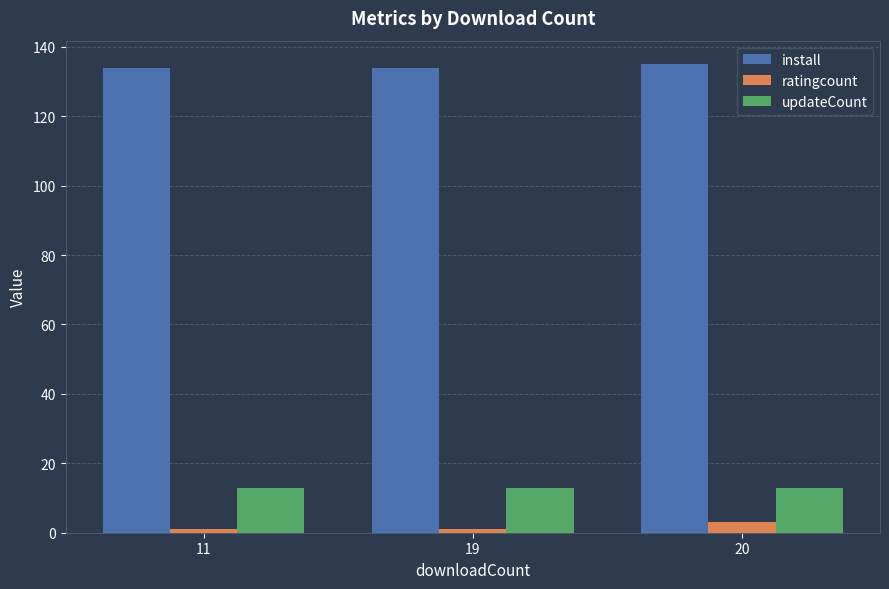

The updateCount series shows 13 at 11. True or false?

True